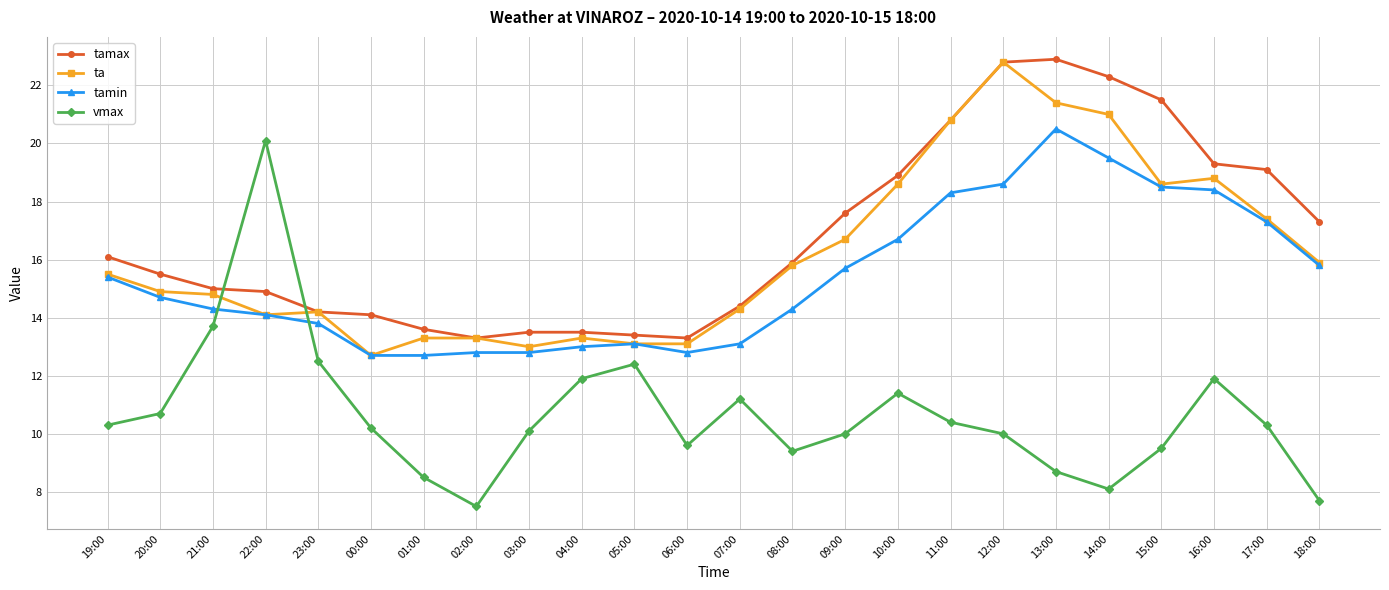

True or false: vmax has more than 1 interior local peaks.

True